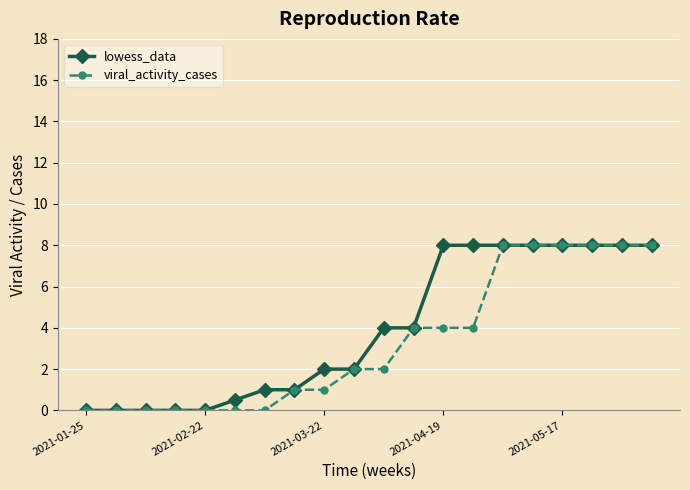

Reading left to right, transcribe all the data shown in this chart.

lowess_data: 0.0	0.0	0.0	0.0	0.0	0.5	1.0	1.0	2.0	2.0	4.0	4.0	8.0	8.0	8.0	8.0	8.0	8.0	8.0	8.0
viral_activity_cases: 0.0	0.0	0.0	0.0	0.0	0.0	0.0	1.0	1.0	2.0	2.0	4.0	4.0	4.0	8.0	8.0	8.0	8.0	8.0	8.0